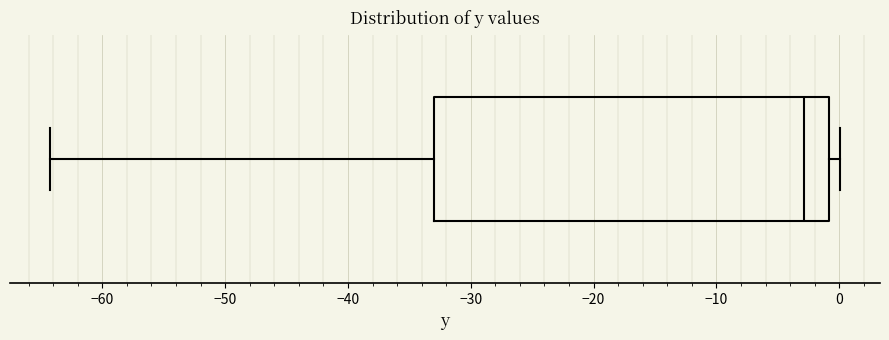

Where does the left whisker of the box end on the x-axis? The values are not printed on the chart, so give them approximately, as read against the axis.

-64